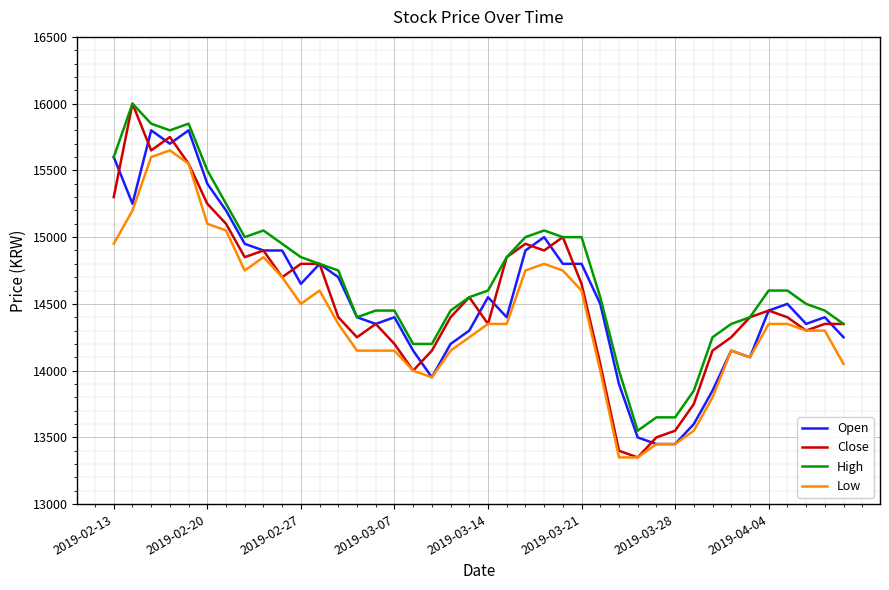

Which series has the largest total across all categories?

High